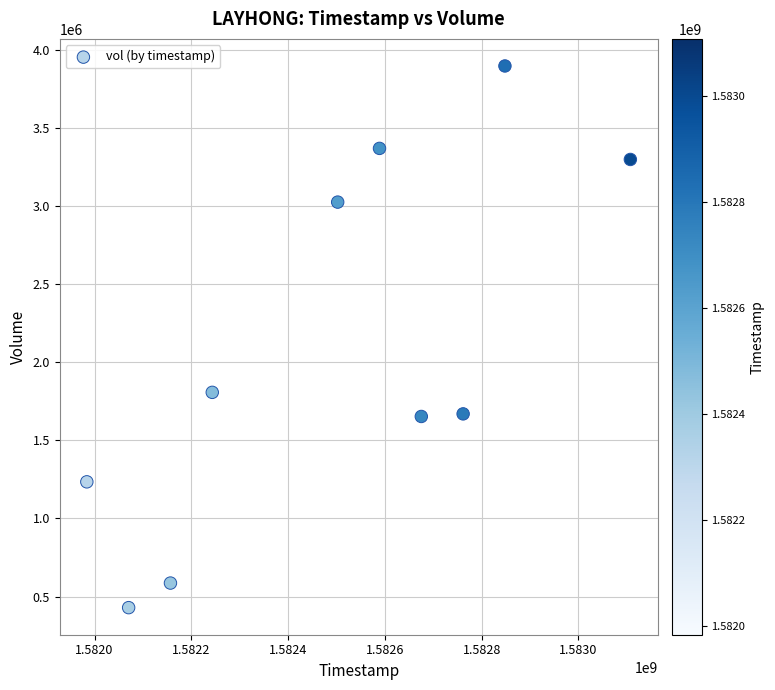

What is the range of Y values (max minus min)?

3470100